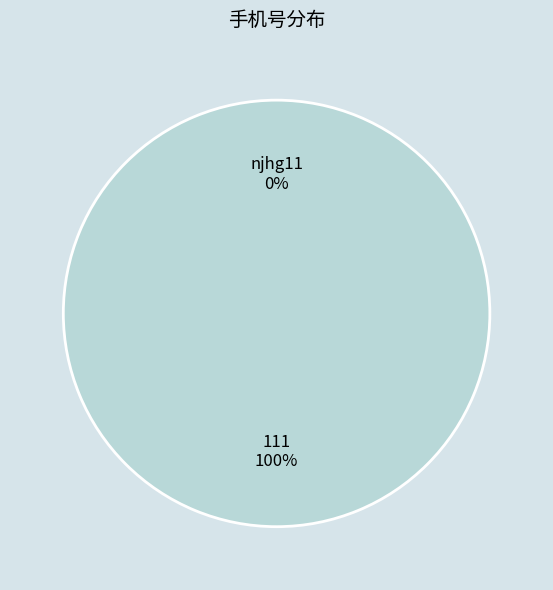

Combined, what portion of the pie is njhg11 and 111?

100.0%